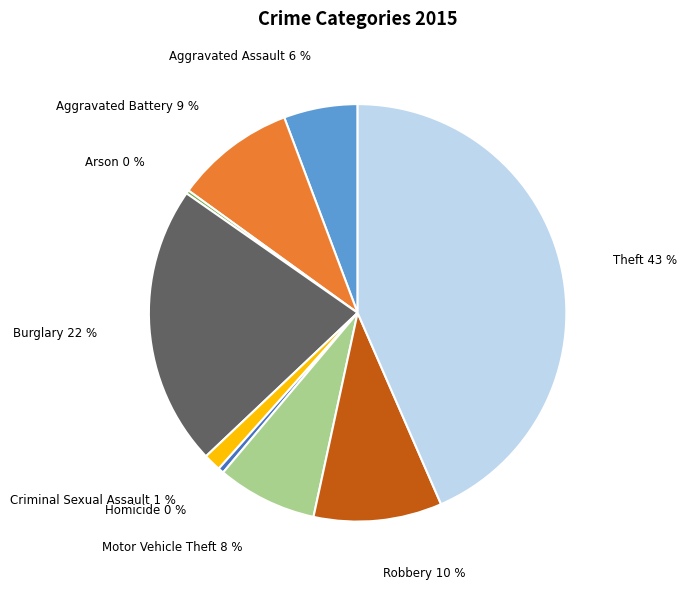

Does any single category account for the majority?

No